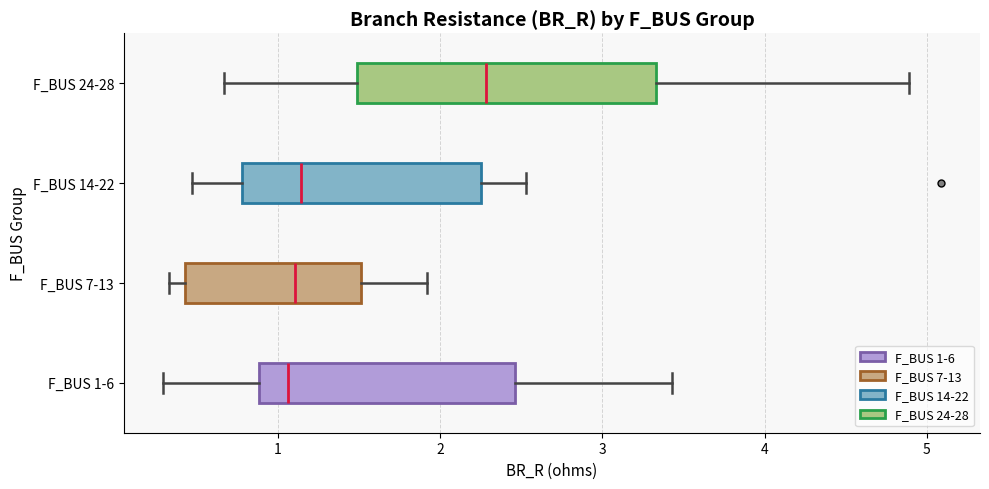

Which box is the widest, from its left edge to its right edge?

F_BUS 24-28